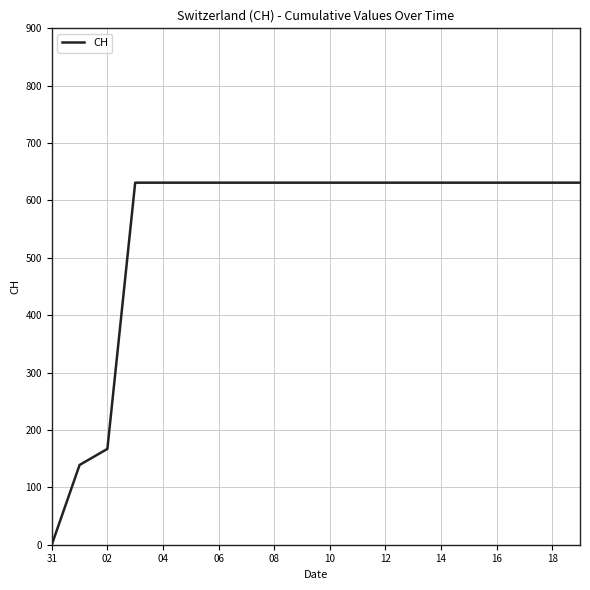

What is the greatest value displayed?

631